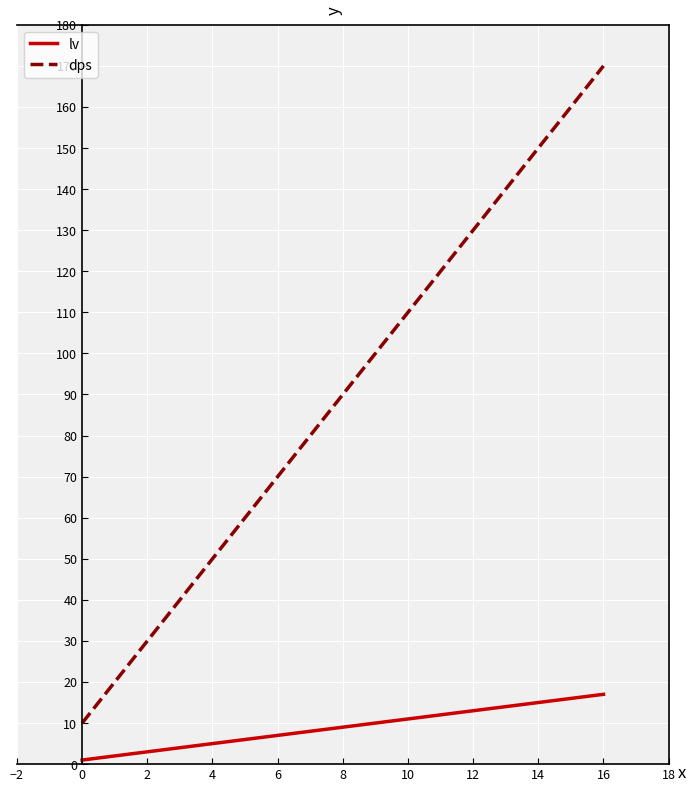

Which series has the largest range (max minus min)?

dps